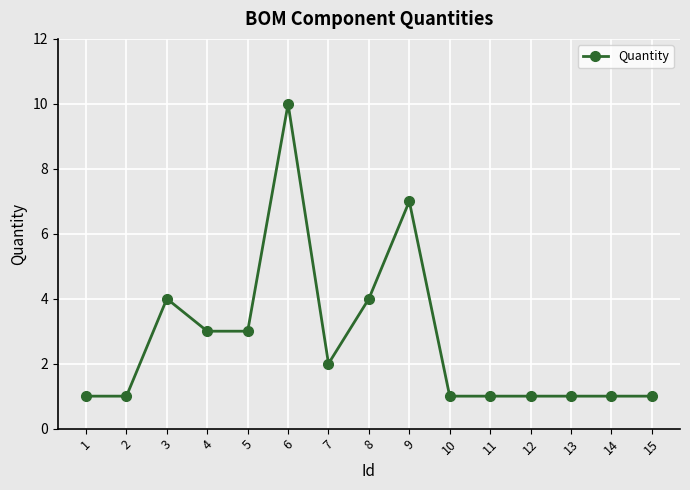

Reading left to right, list all the values displayed in this chart.

1	1	4	3	3	10	2	4	7	1	1	1	1	1	1